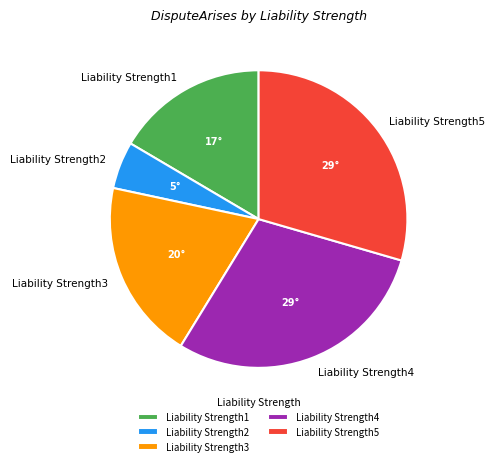

Which category has the smallest portion of the pie?

Liability Strength2